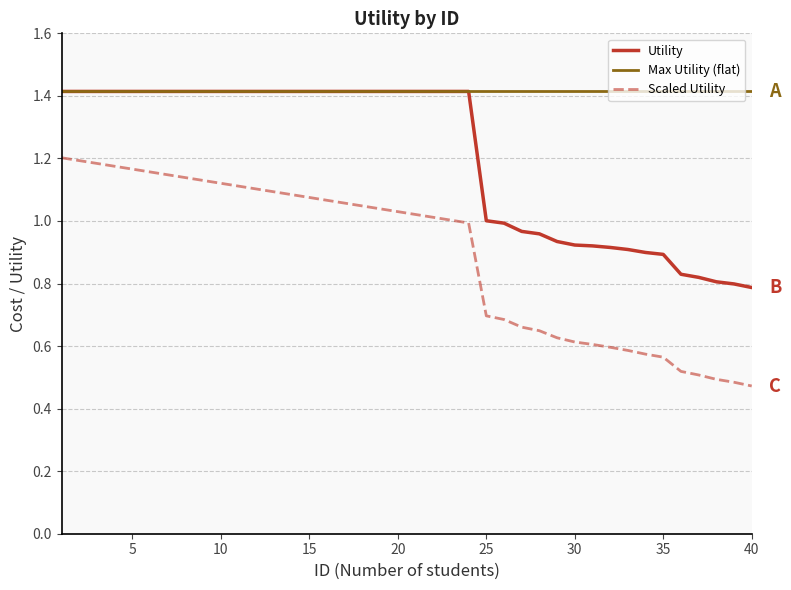

What is the sum of the values at 25 and 1?

2.4